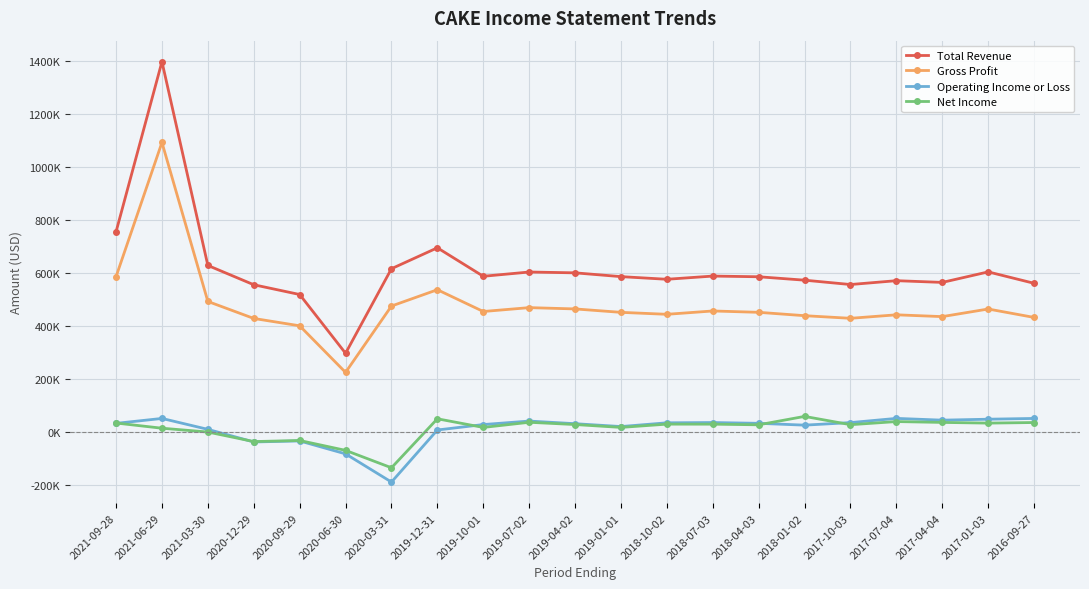

What is the label of the 3rd point from the right?

2017-04-04